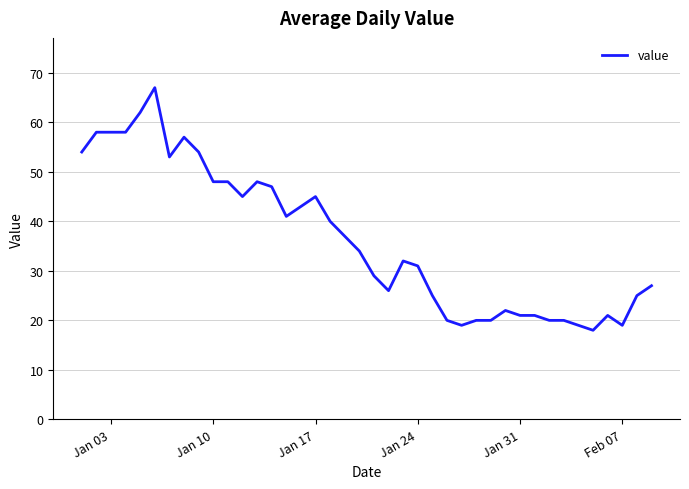

What is the minimum value shown in the chart?

18